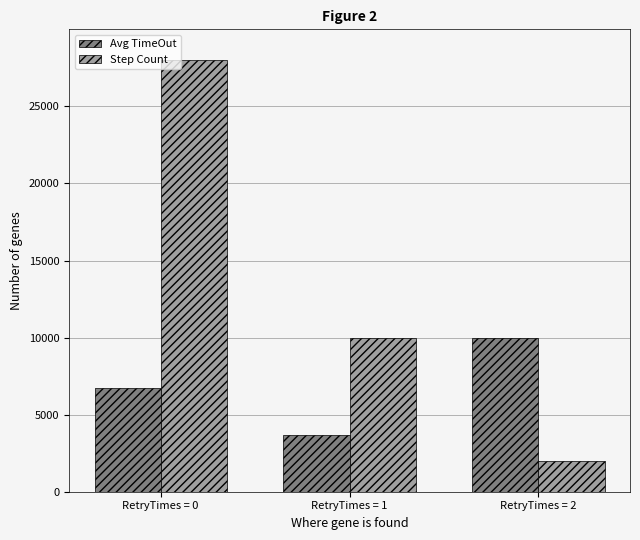

Are the bars horizontal?

No